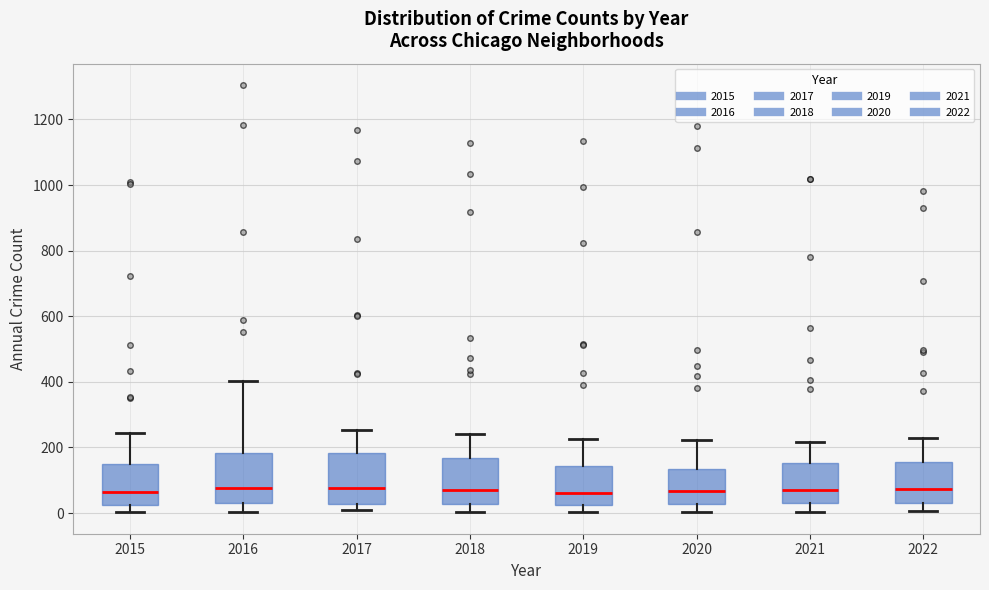

Where does the median line of the box at x = 2019 sit on the y-axis? The values are not printed on the chart, so give them approximately, as read against the axis.

60